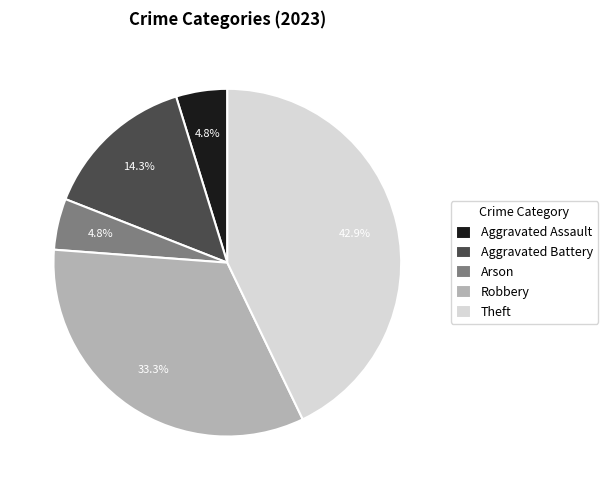

How many segments does this pie chart have?

5